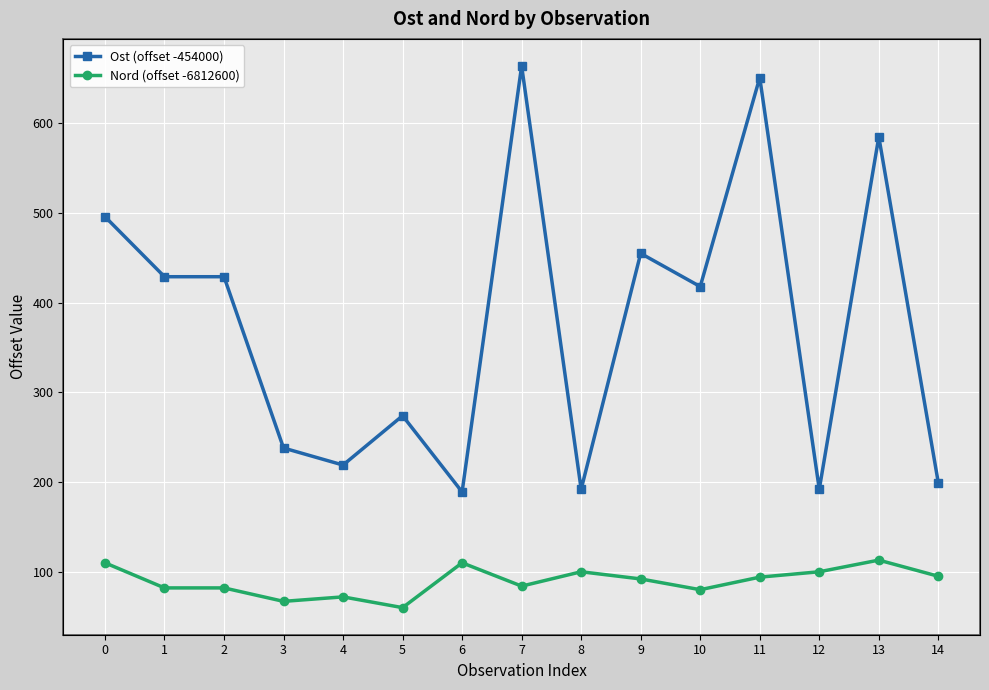

Which label corresponds to the smallest value in the chart?

5